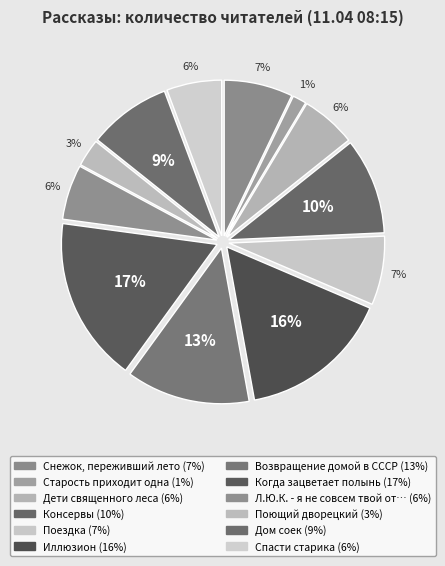

How many slices are in this pie chart?

12